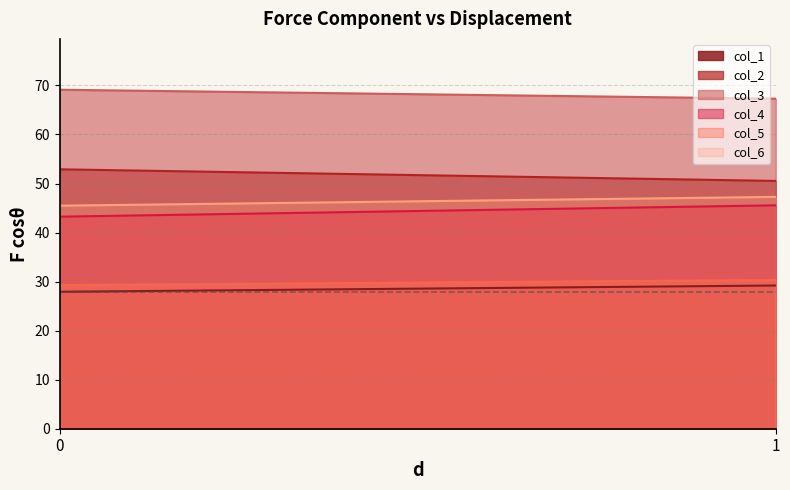

True or false: col_3 has a value of 69.1 at 0.

True